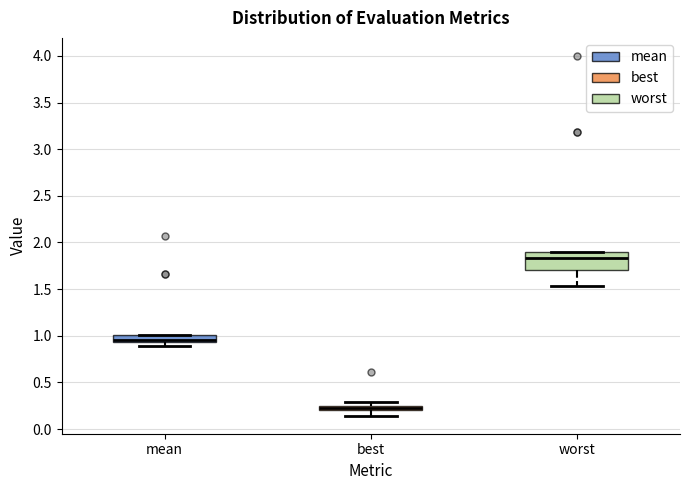

Which box has the highest median line?

worst